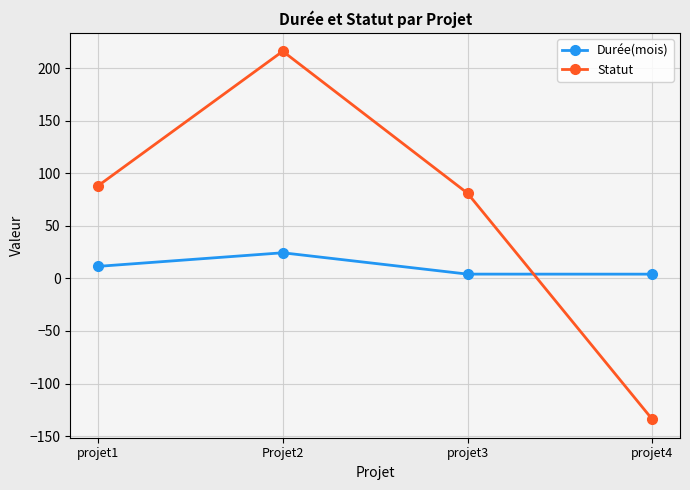

Which series has the largest range (max minus min)?

Statut